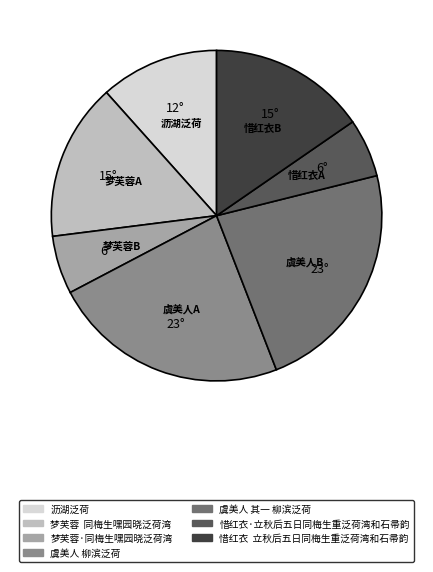

Is the sum of 沥湖泛荷 and 梦芙蓉·同梅生嘿园晓泛荷湾 greater than half?

No